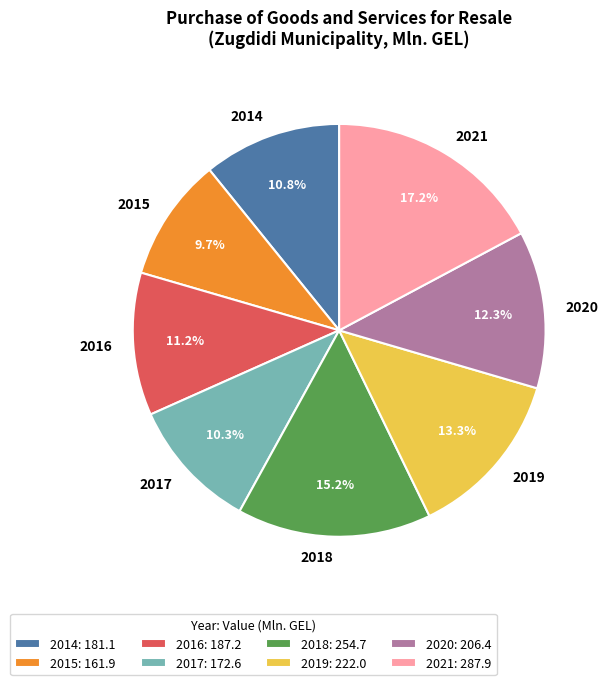

What is the total percentage of 2018 and 2020?

27.5%